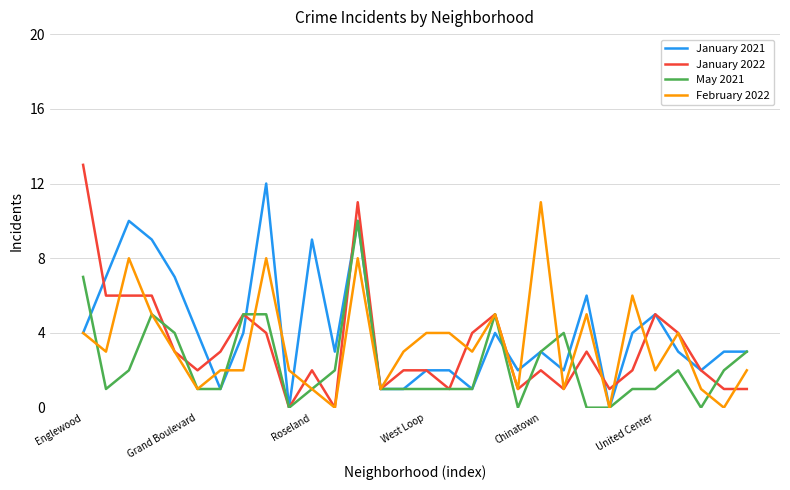

Does the chart display data point markers on the line(s)?

No